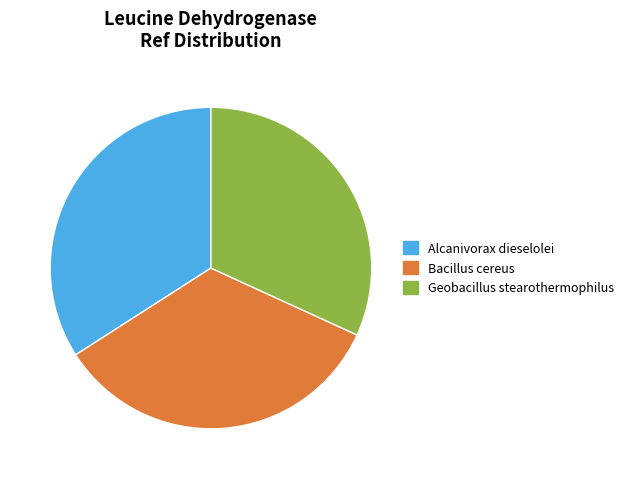

Is it true that Bacillus cereus is 34% of the pie?

True